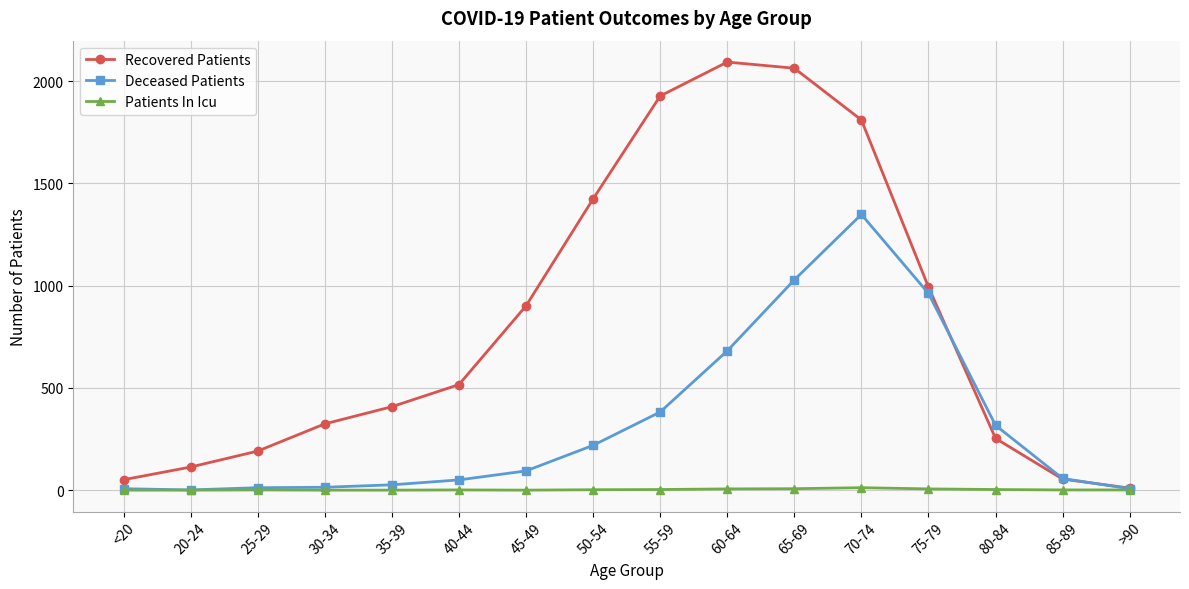

At which category is the sum across all series the highest?

70-74